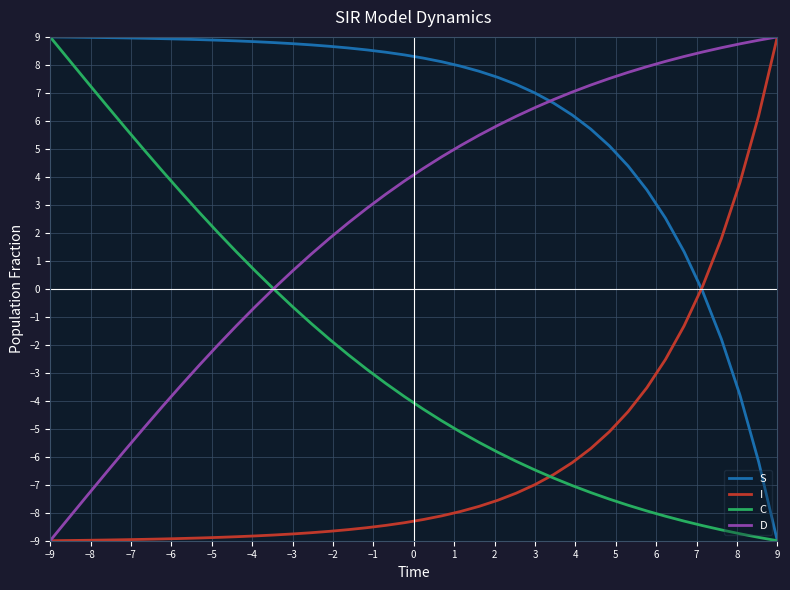

Which series ends up on top after the final intersection of I and S?

I